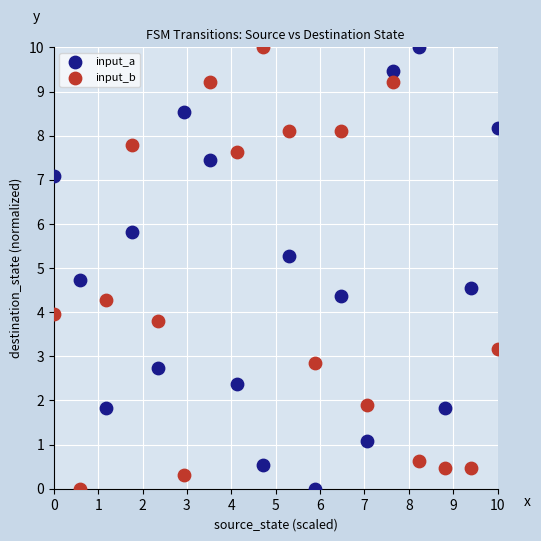

What is the X range (max minus min) for the scatter plot?

10.0